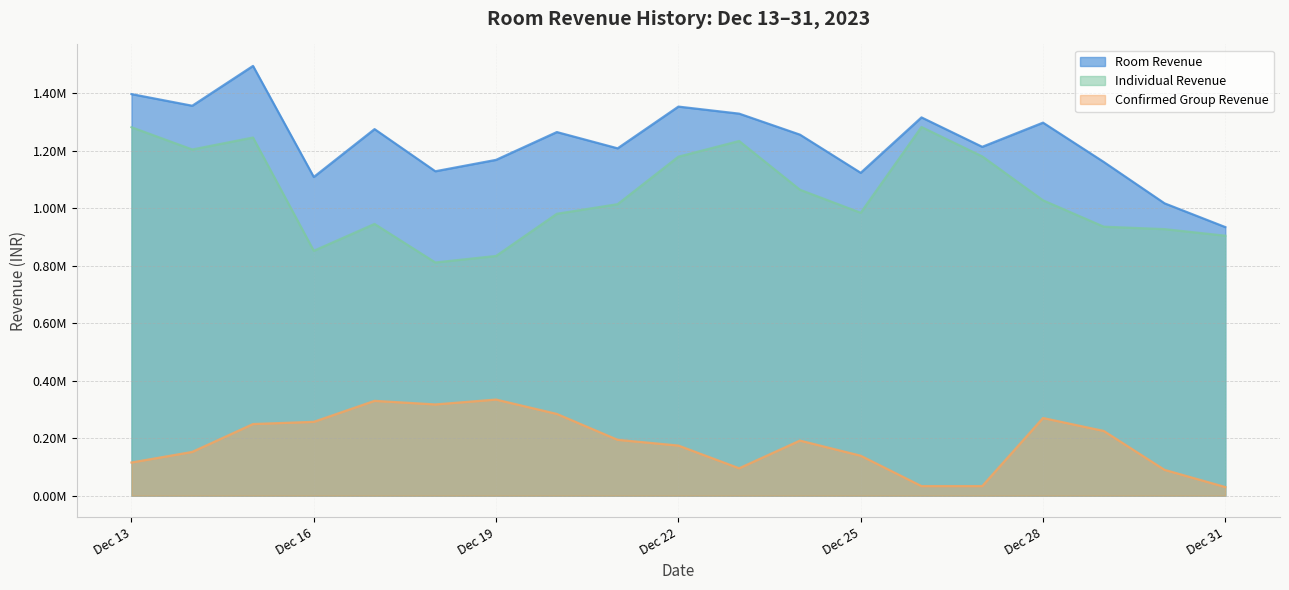

What is the value of the Confirmed Group Revenue point at the 17th from the left?

225055.1